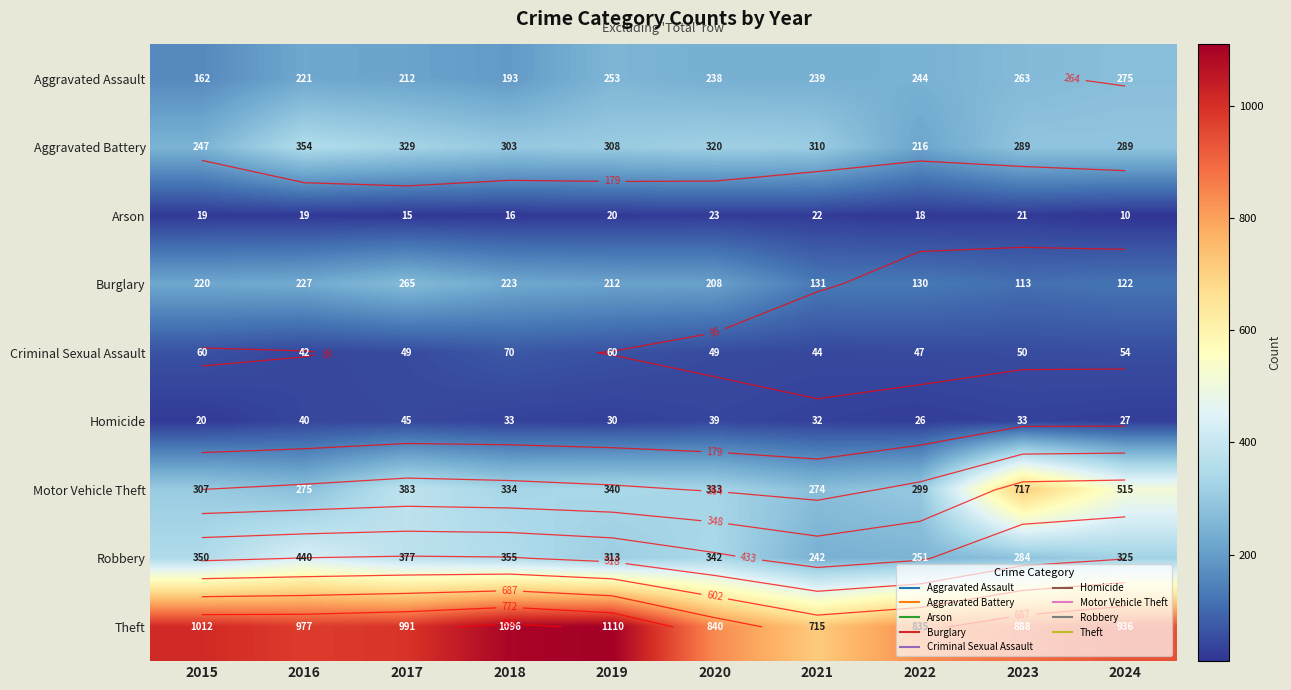

Rank the categories by Criminal Sexual Assault value from lowest to highest.

2016, 2021, 2022, 2017, 2020, 2023, 2024, 2015, 2019, 2018